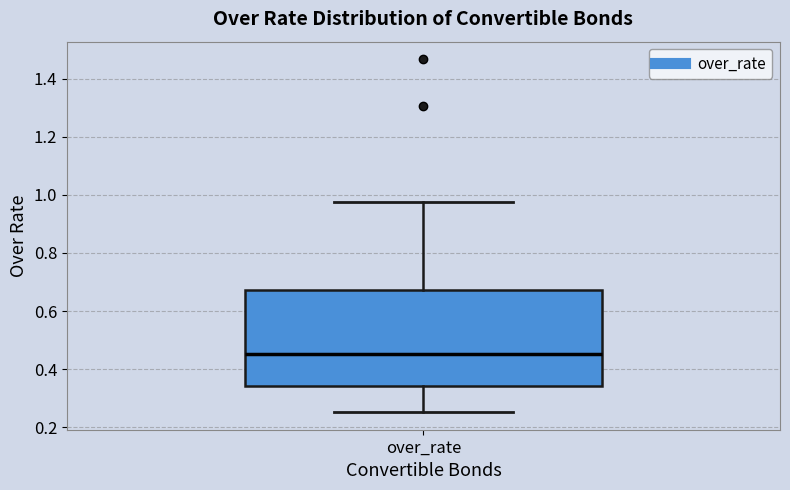

Read this box plot against the y-axis: the position of the median line, the range covered by the box, and the ends of both whiskers. The values are not printed on the chart, so give them approximately, as read against the axis.

median 0.46, box 0.34 to 0.68, whiskers 0.26 to 0.98